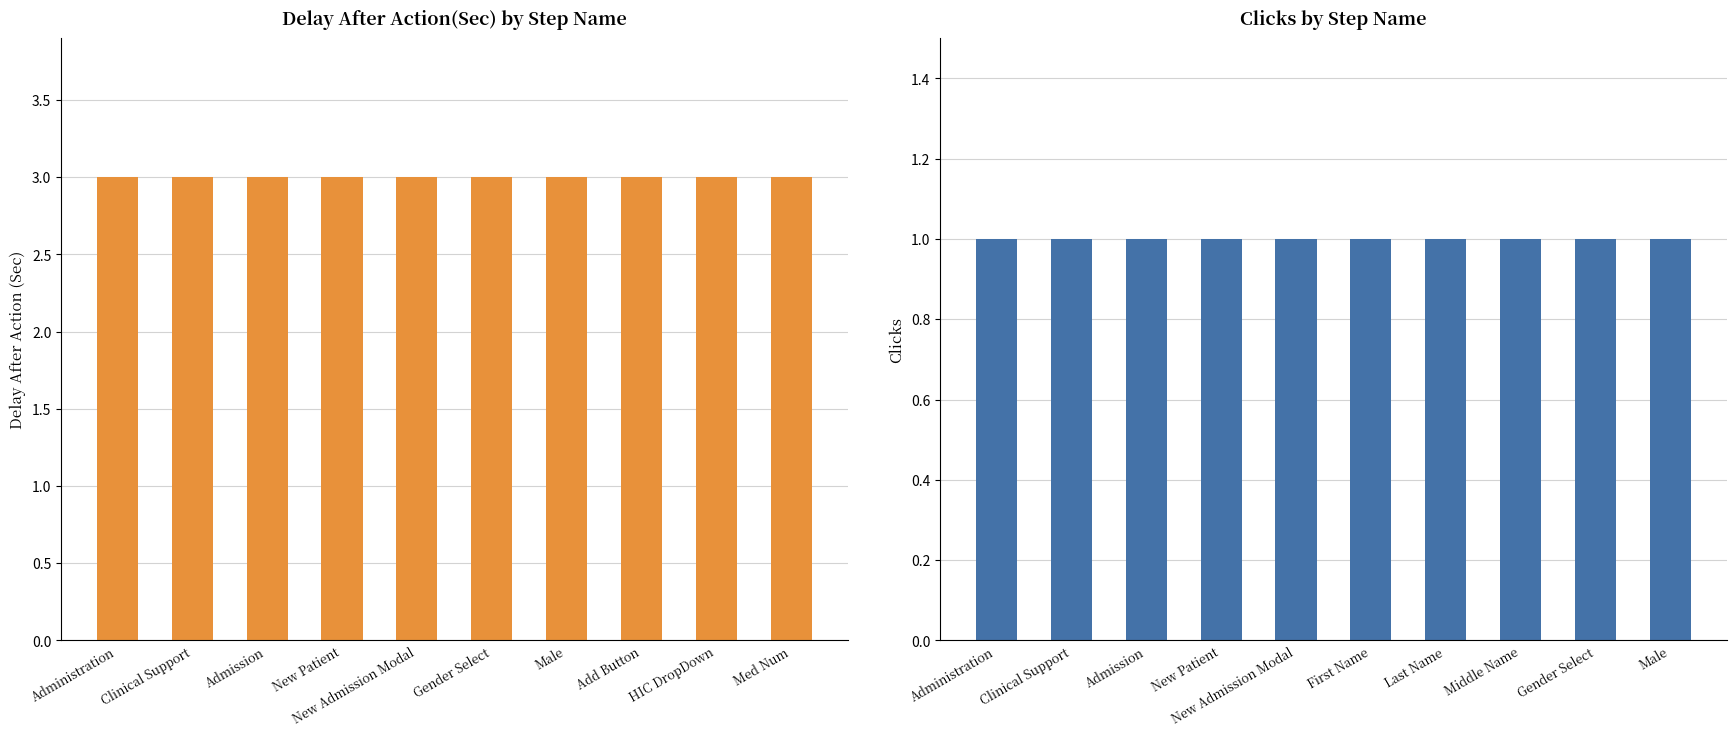

At how many categories does at least one series exceed 2?

10